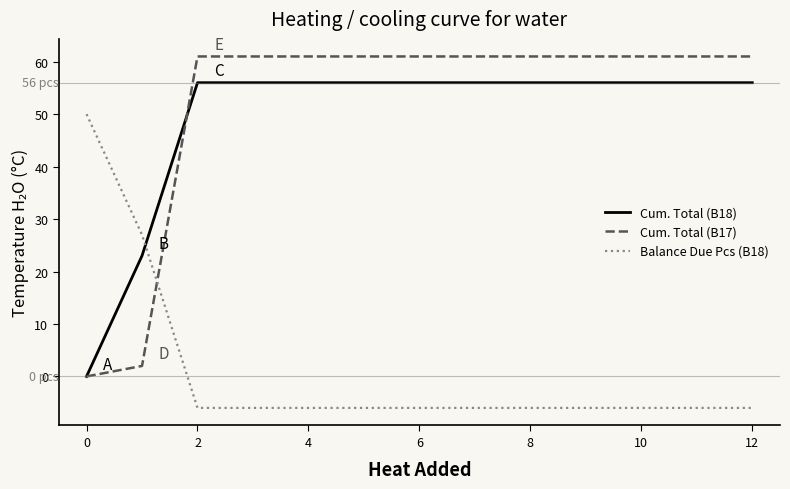

Rank the series by their maximum value, from lowest to highest.

Balance Due Pcs (B18), Cum. Total (B18), Cum. Total (B17)